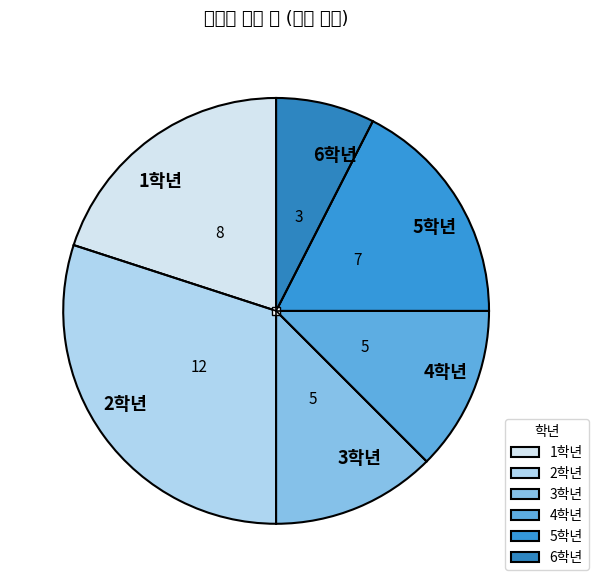

Which category has the biggest portion of the pie?

2학년